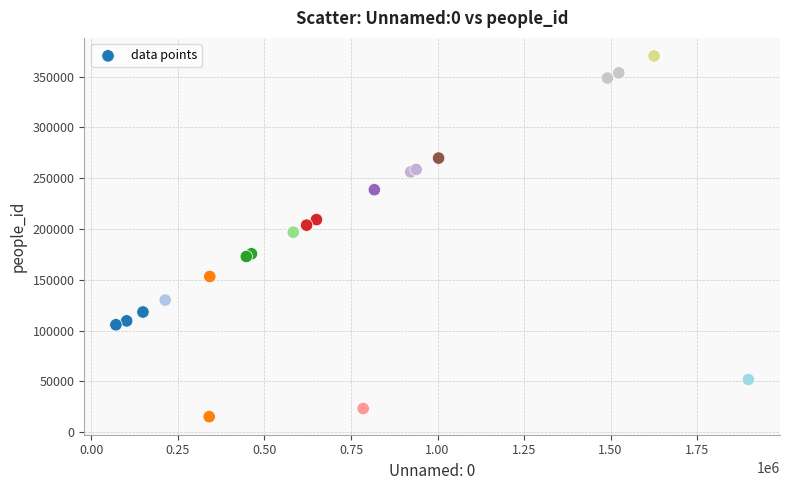

What Y value in the scatter plot is closest to 192783?

196807